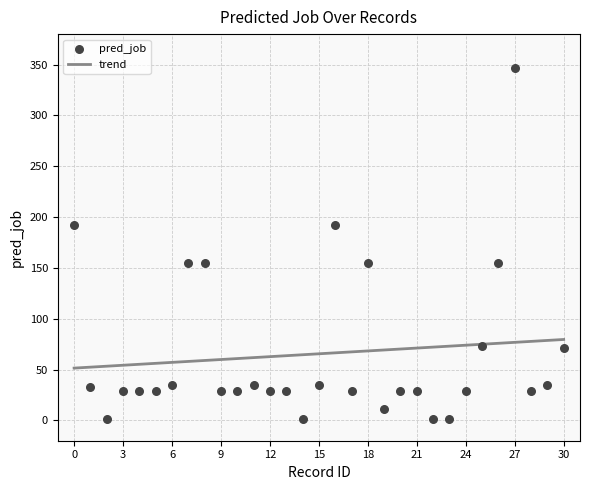

What is the change in value from 6 to 10?

-6